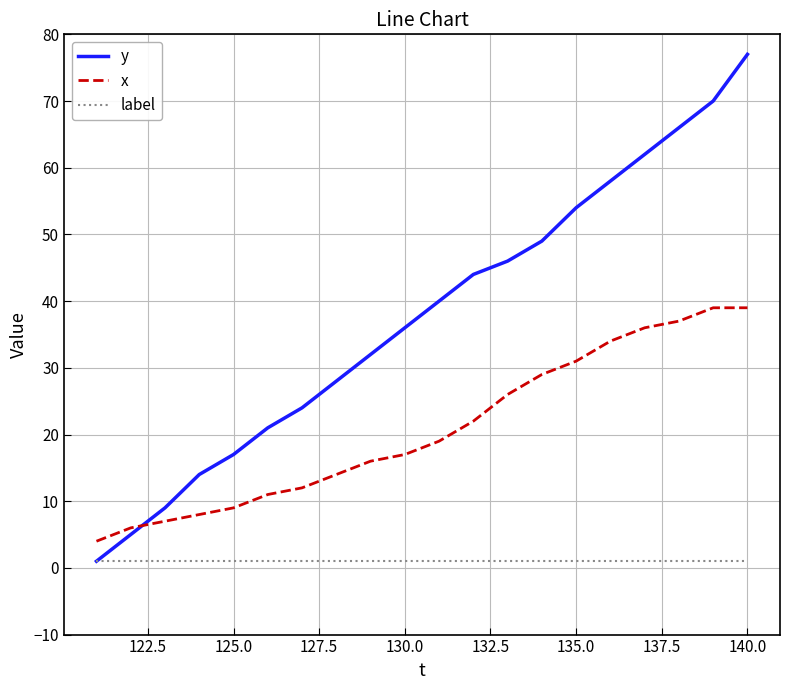

What is the highest value of the x series?

39